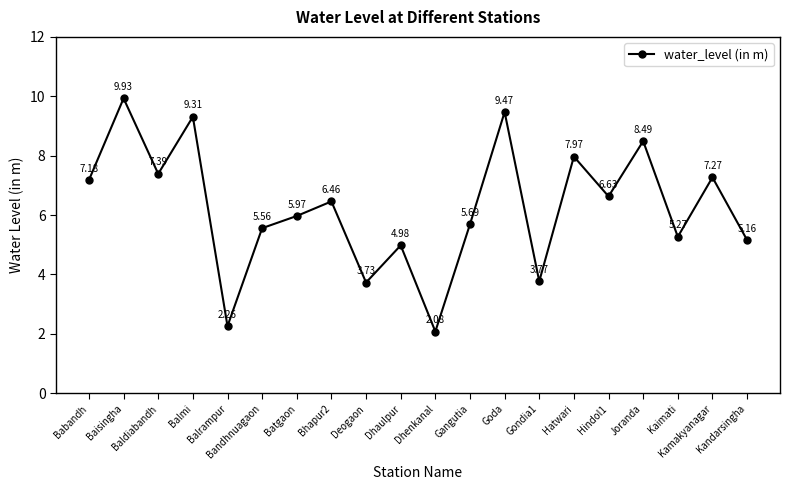

True or false: the data shows 3.2 at Kandarsingha.

False